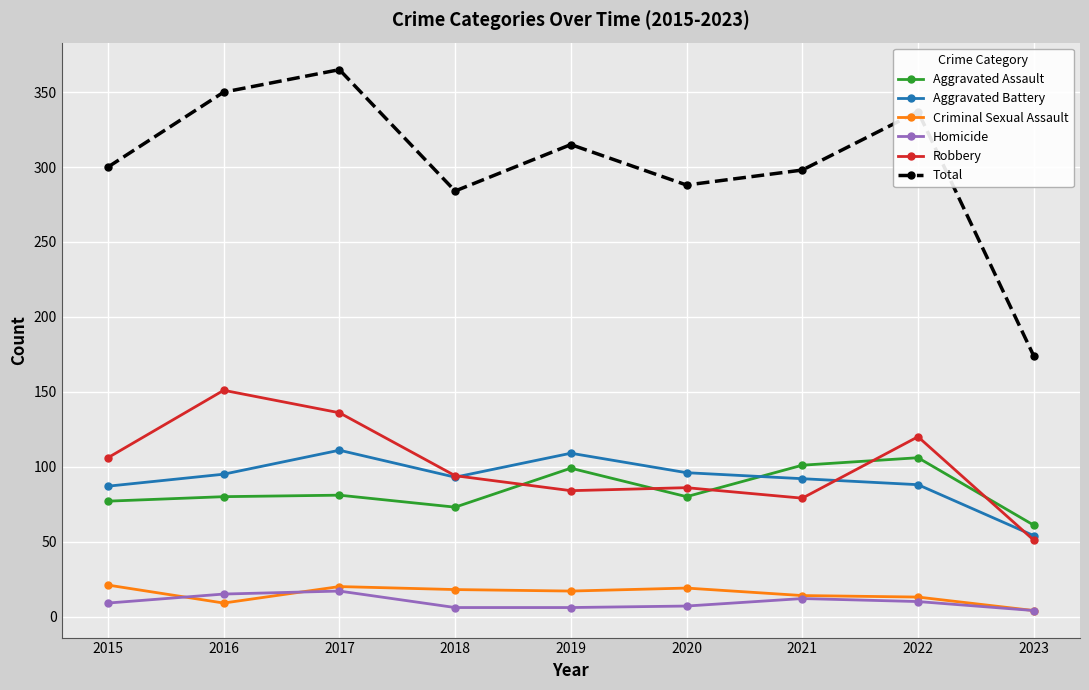

True or false: Criminal Sexual Assault has more than 0 interior local peaks.

True